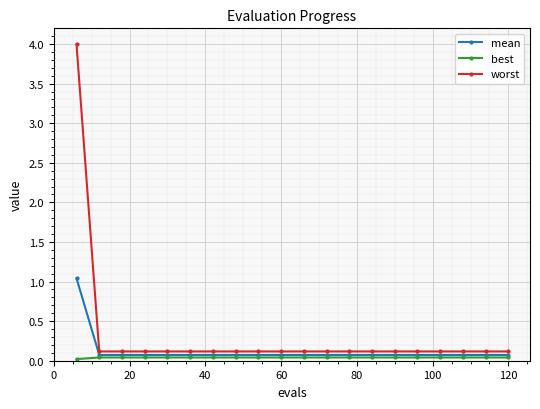

What is the value of the mean point at the 9th from the left?

0.1